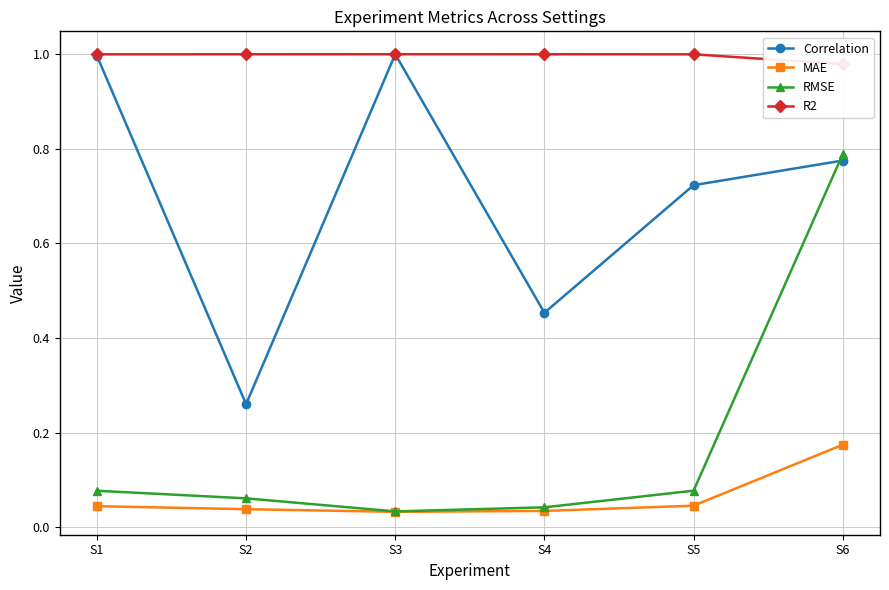

True or false: Correlation has more than 0 interior local peaks.

True